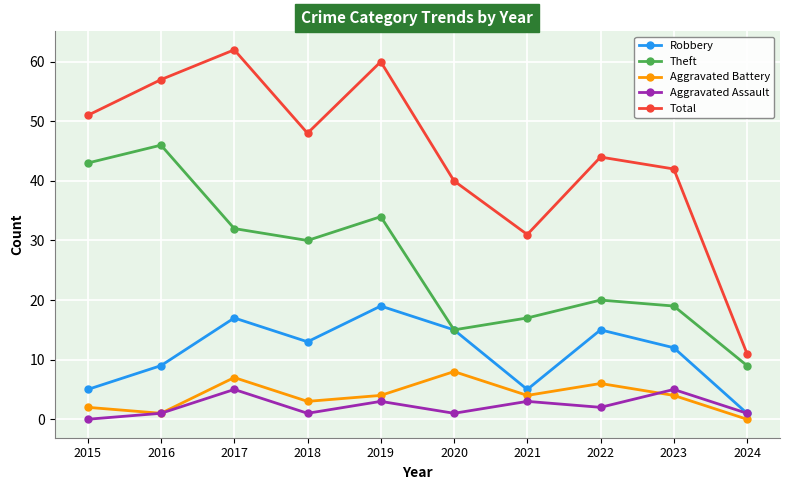

What are all the series names shown in the legend?

Robbery, Theft, Aggravated Battery, Aggravated Assault, Total